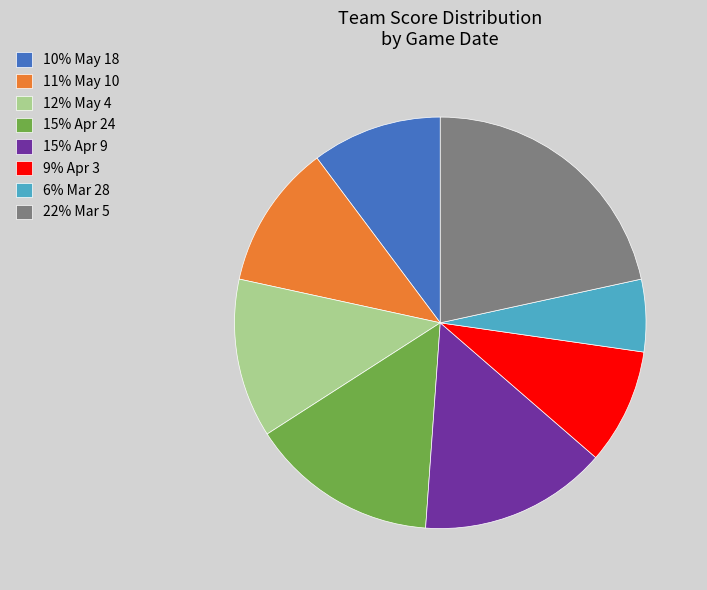

Does 15% Apr 9 represent more than half of the total?

No